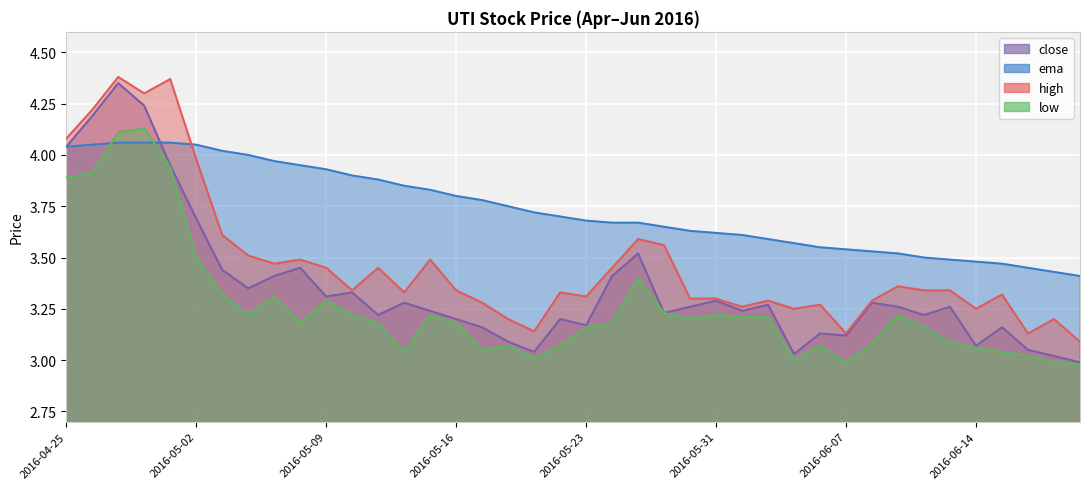

Is the value of low at 2016-05-12 greater than the value of high at 2016-06-09?

No